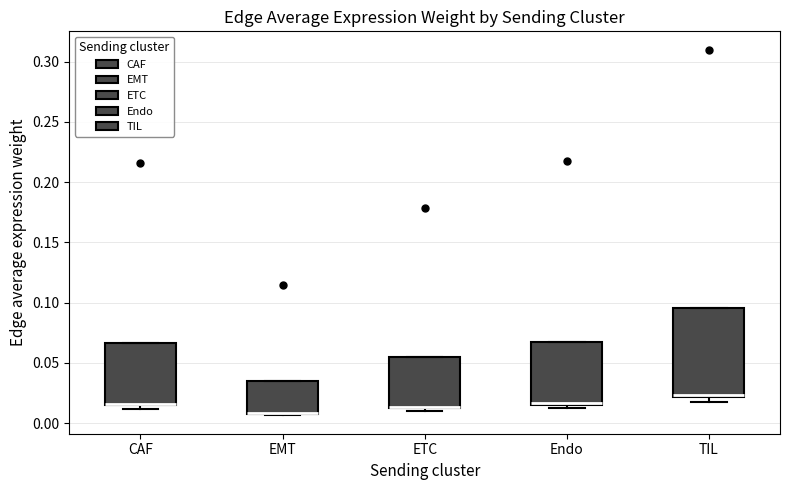

Comparing the boxes themselves (not the whiskers), which one is the tallest?

TIL